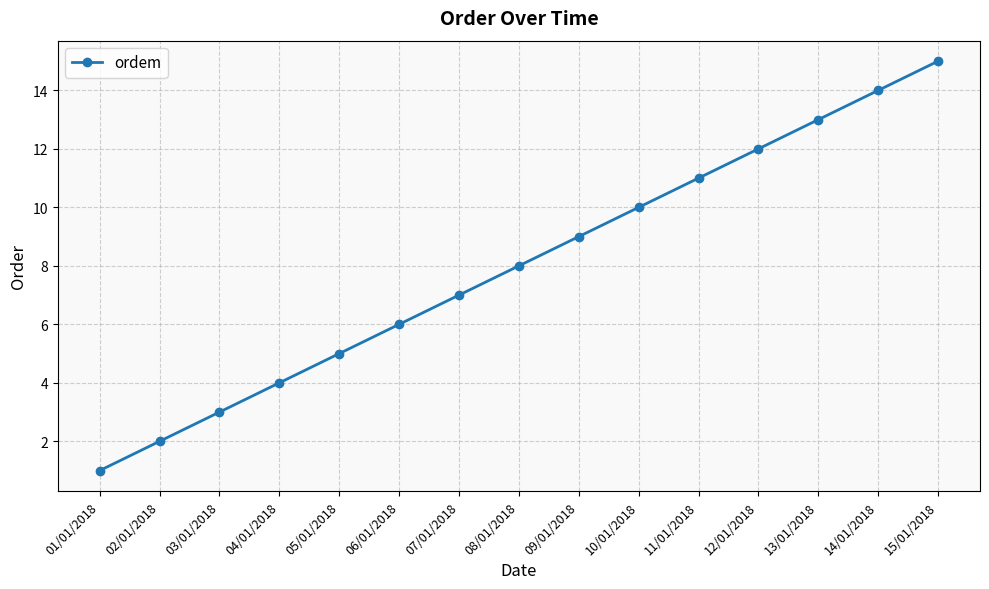

True or false: the data has more than 0 interior local peaks.

False